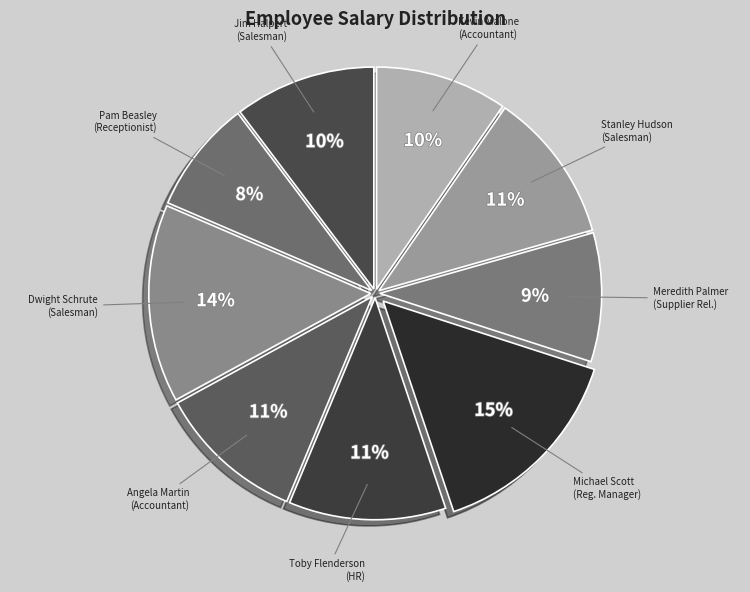

What is the smallest slice in the pie chart?

Pam Beasley